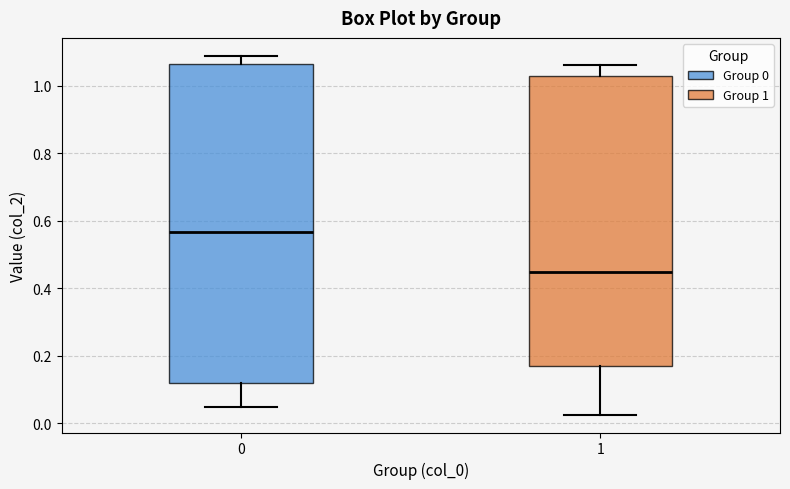

Reading left to right, read every box against the y-axis: the position of its median line, the range the box covers, and the ends of its whiskers. The values are not printed on the chart, so give them approximately, as read against the axis.

0: median 0.56, box 0.12 to 1.06, whiskers 0.04 to 1.08
1: median 0.44, box 0.18 to 1.02, whiskers 0.02 to 1.06